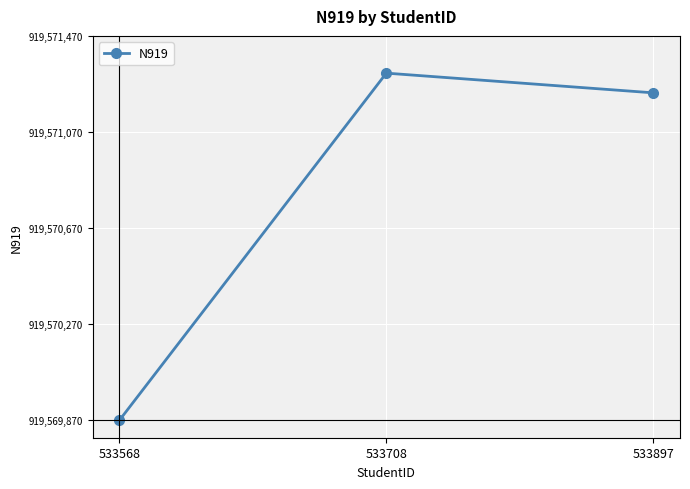

Reading right to left, transcribe all the data shown in this chart.

533897=1363	533708=1445	533568=0